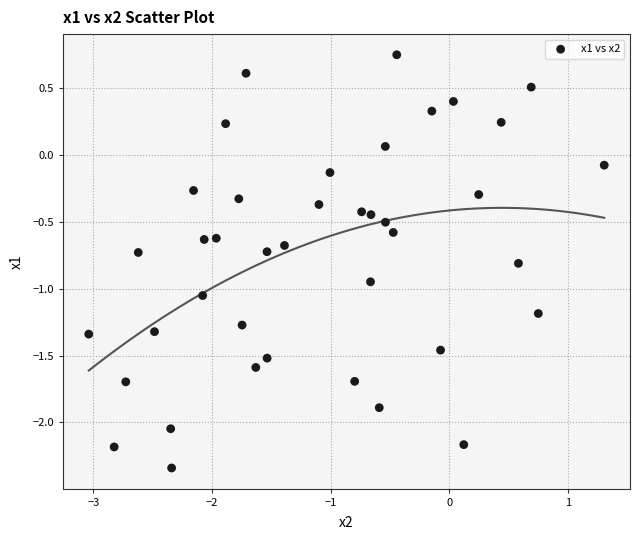

What is the range of Y values (max minus min)?

3.1